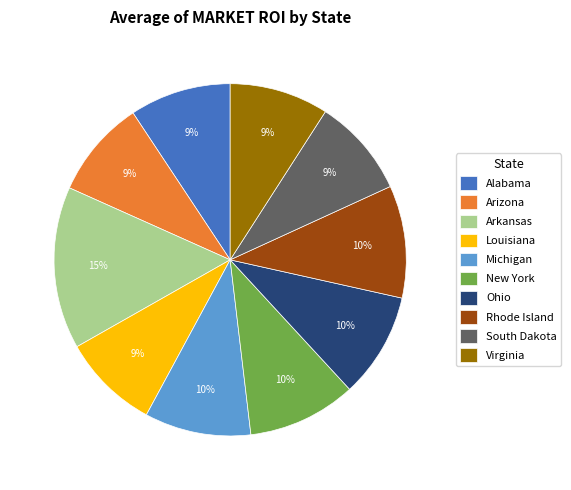

Which slice is the largest?

Arkansas